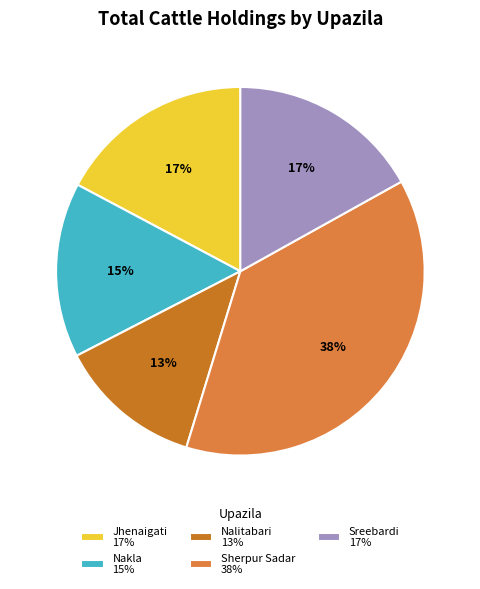

How many segments does this pie chart have?

5